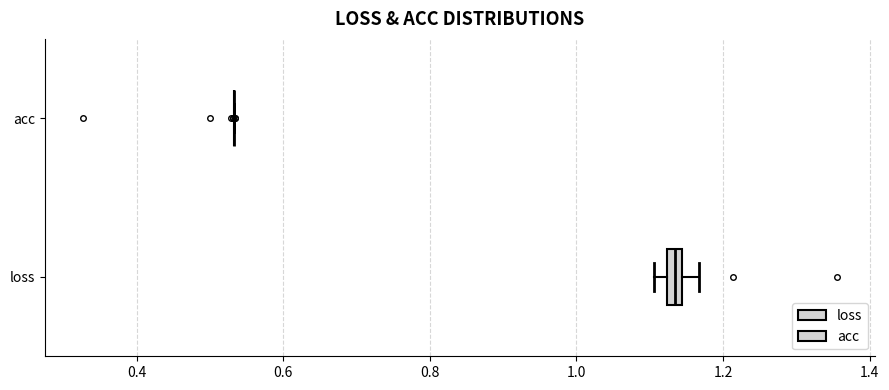

Where is the right edge of the box for loss on the x-axis? The values are not printed on the chart, so give them approximately, as read against the axis.

1.14